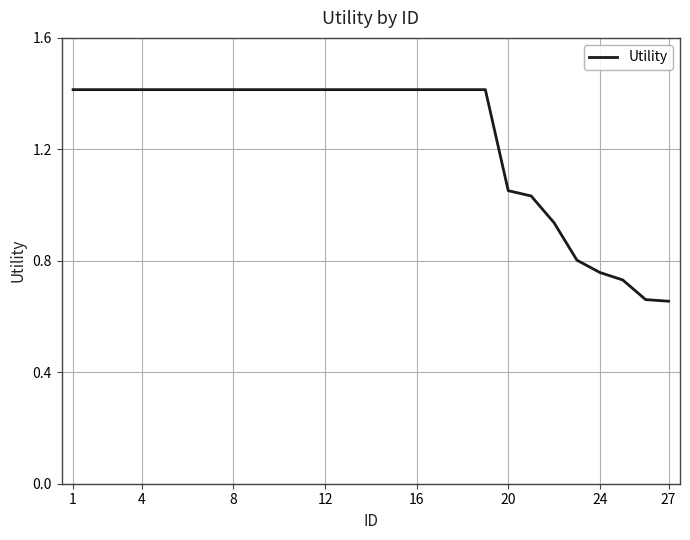

Count the number of data series in this chart.

1